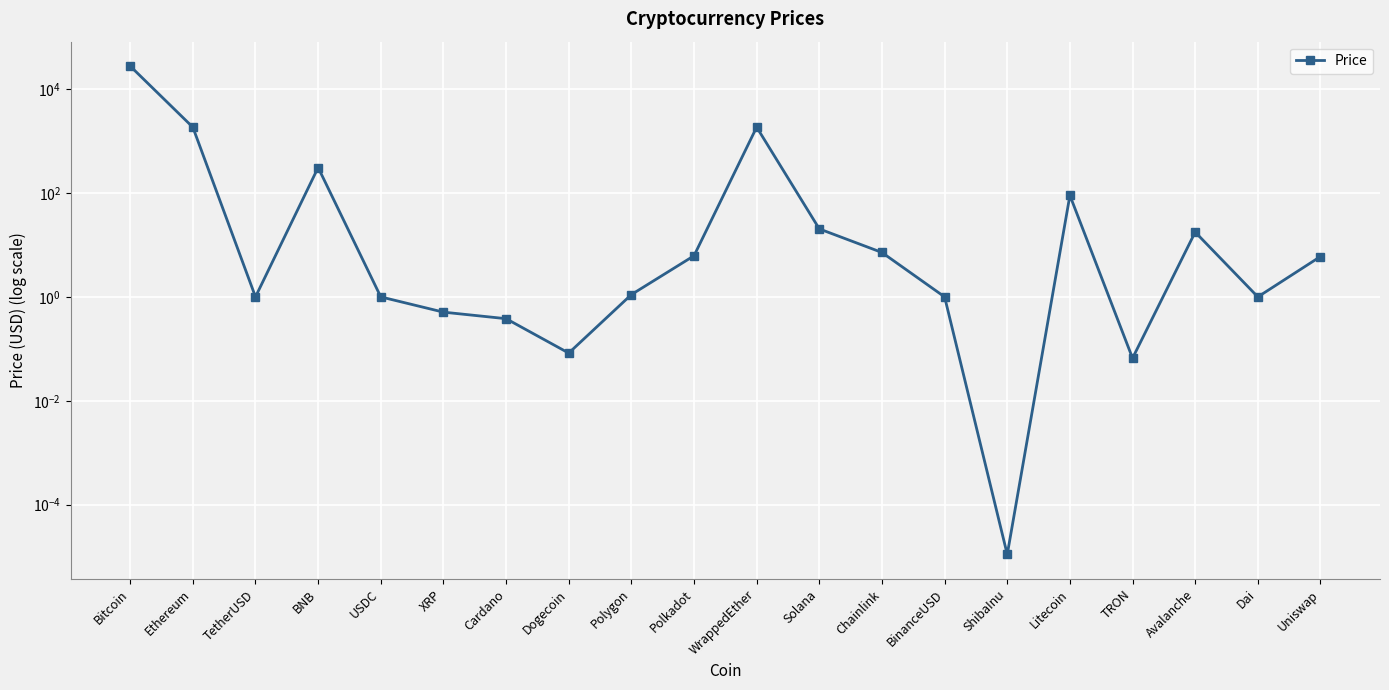

Rank the categories by value from lowest to highest.

ShibaInu, TRON, Dogecoin, Cardano, XRP, USDC, Dai, TetherUSD, BinanceUSD, Polygon, Uniswap, Polkadot, Chainlink, Avalanche, Solana, Litecoin, BNB, Ethereum, WrappedEther, Bitcoin